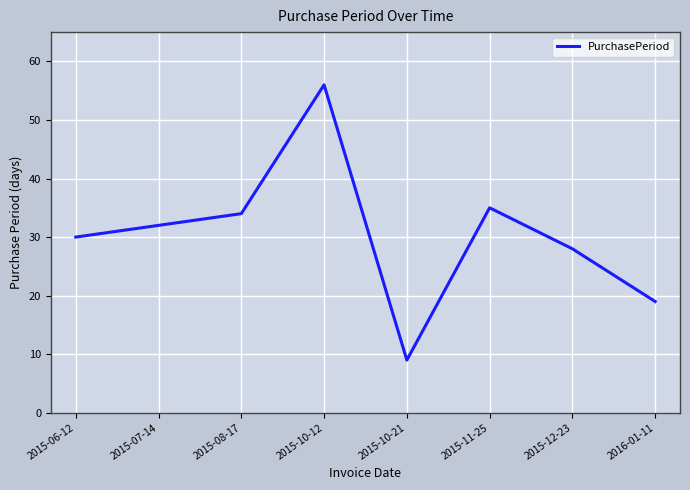

Where is the first local maximum?

2015-10-12